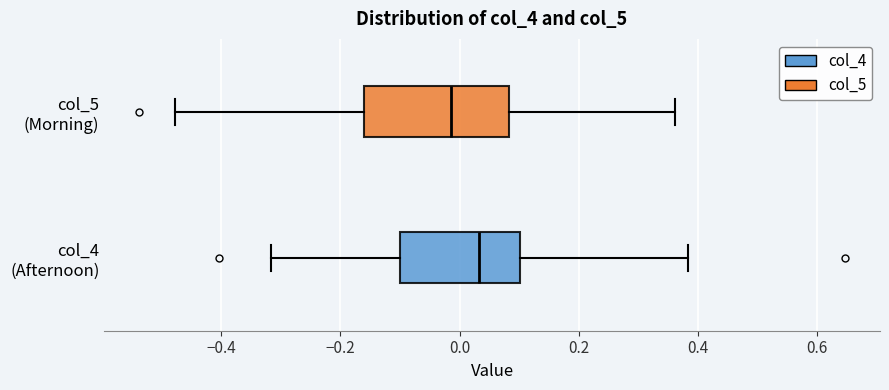

Reading bottom to top, read every box against the x-axis: the position of its median line, the range the box covers, and the ends of its whiskers. The values are not printed on the chart, so give them approximately, as read against the axis.

col_4 (Afternoon): median 0.04, box -0.10 to 0.10, whiskers -0.32 to 0.38
col_5 (Morning): median -0.02, box -0.16 to 0.08, whiskers -0.48 to 0.36